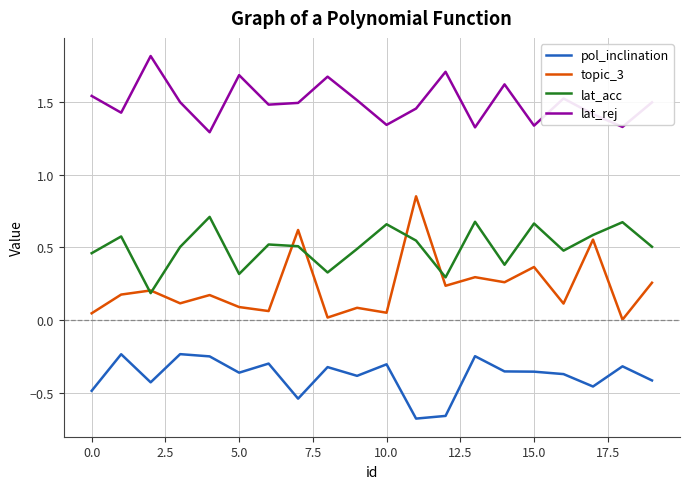

Which series has the widest spread of values?

topic_3